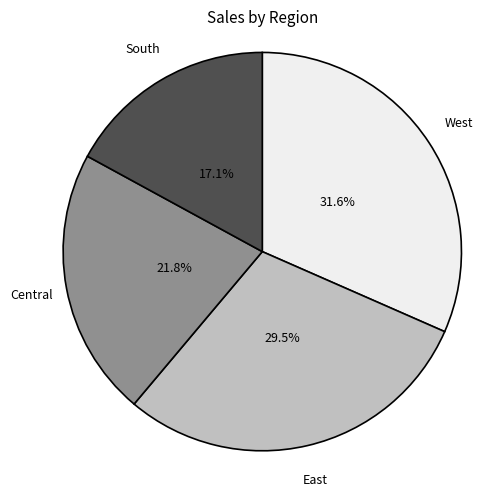

Does any single category account for the majority?

No